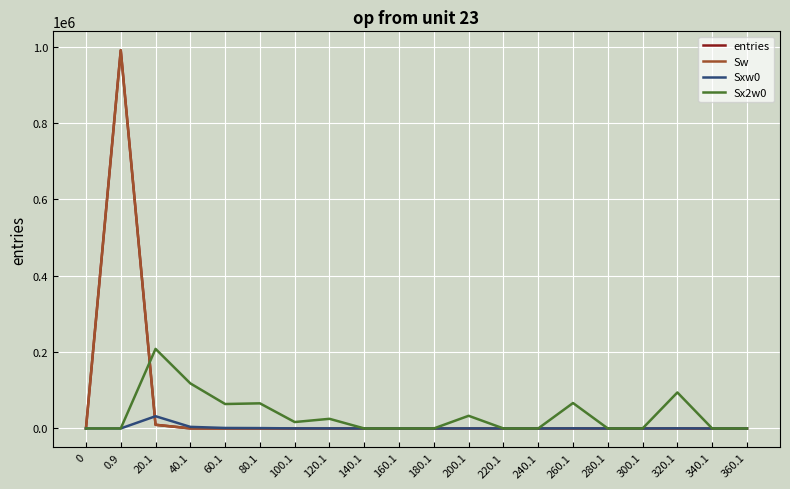

True or false: Sxw0 and Sx2w0 cross at least once.

False